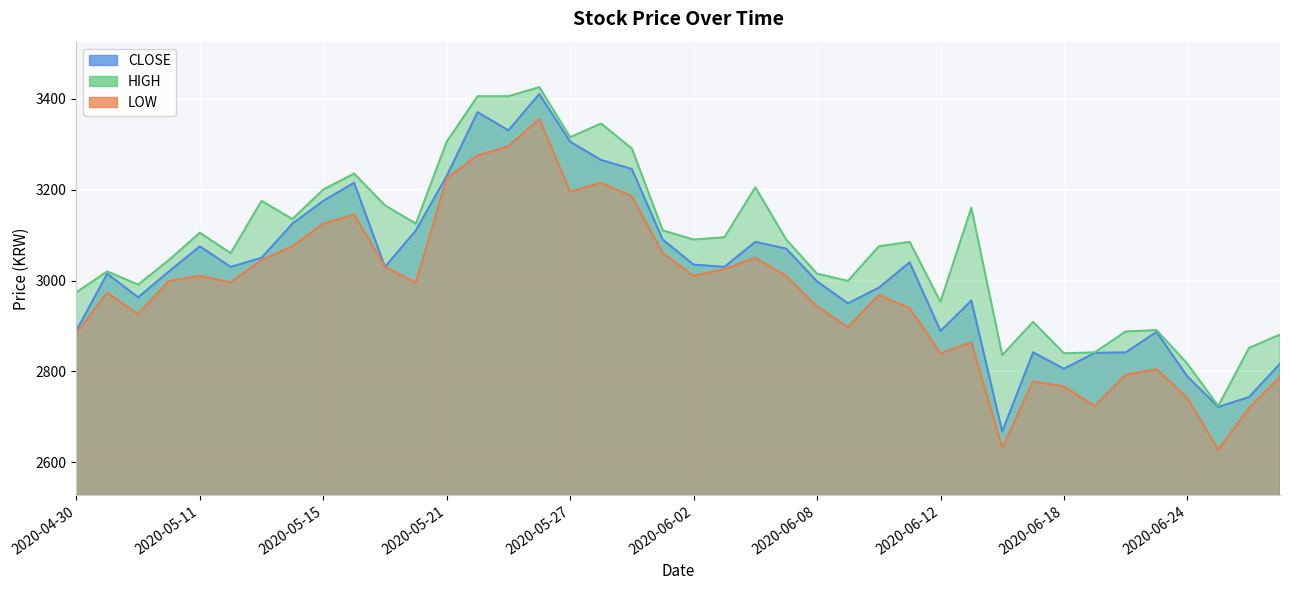

What is the value of the HIGH point at the 25th from the left?

3015